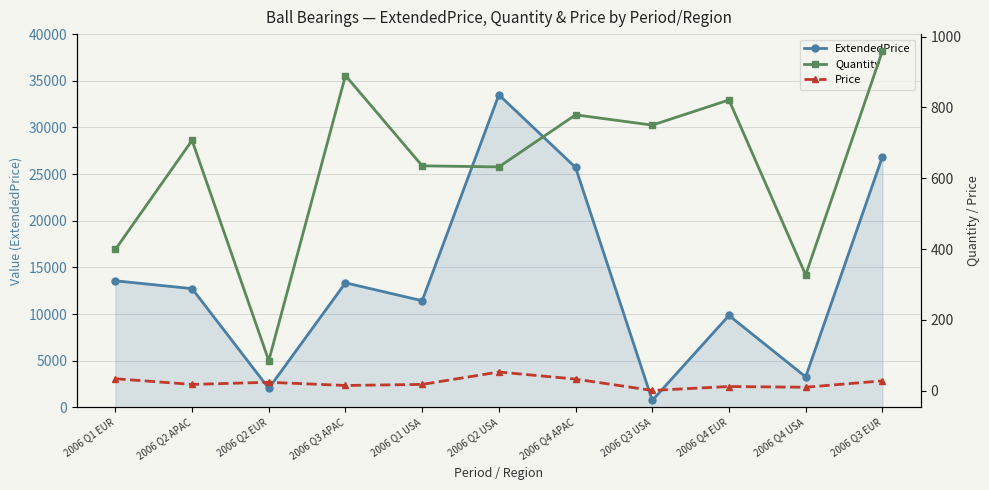

True or false: ExtendedPrice has more than 0 interior local peaks.

True